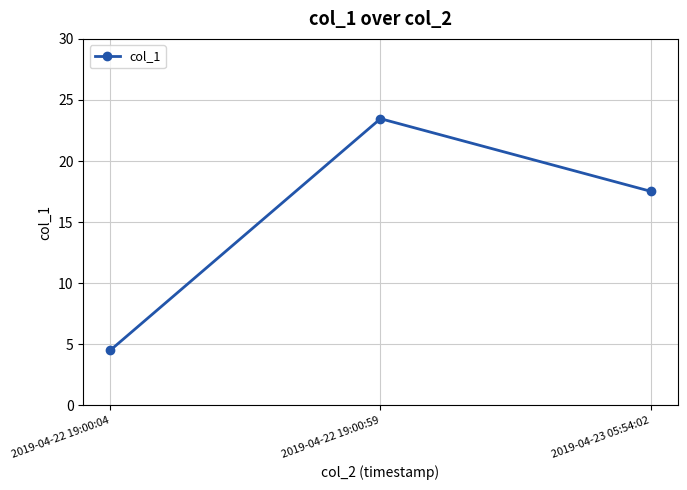

Reading left to right, list all the values displayed in this chart.

4.5	23.5	17.5